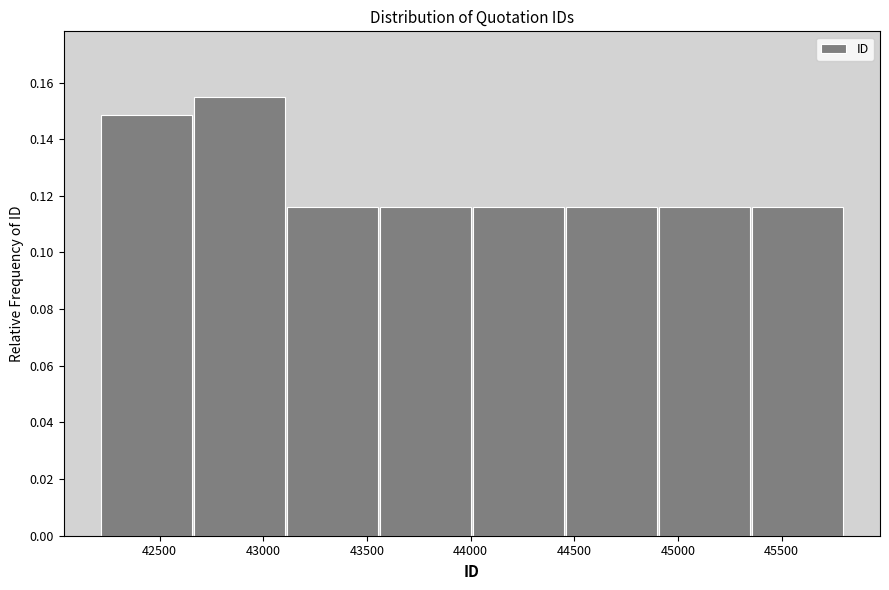

What is the height of the bar covering 42200 to 42650 on the x-axis? Neither the bar edges nor the heights are printed on the chart, so give them approximately, as read against the axes.

0.148